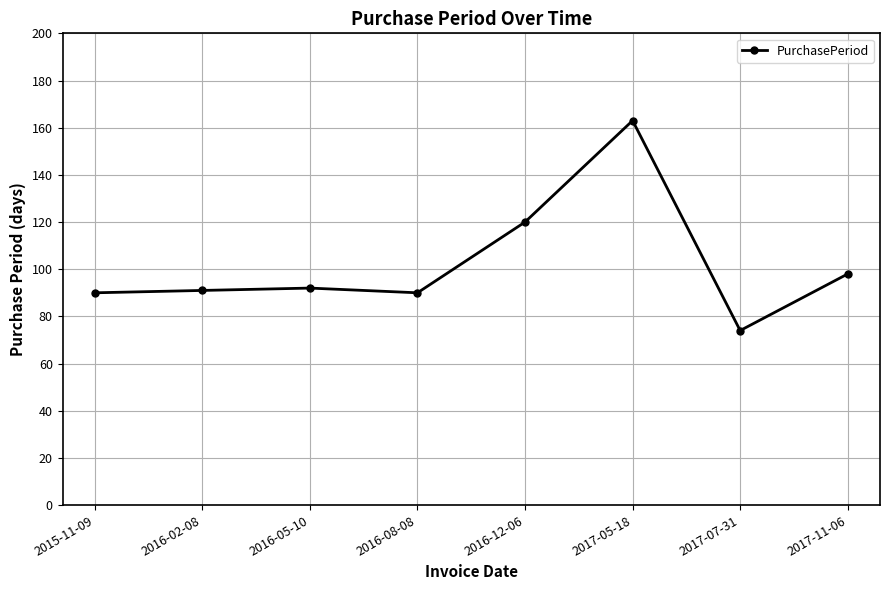

What is the difference between the values at 2016-08-08 and 2017-07-31?

16